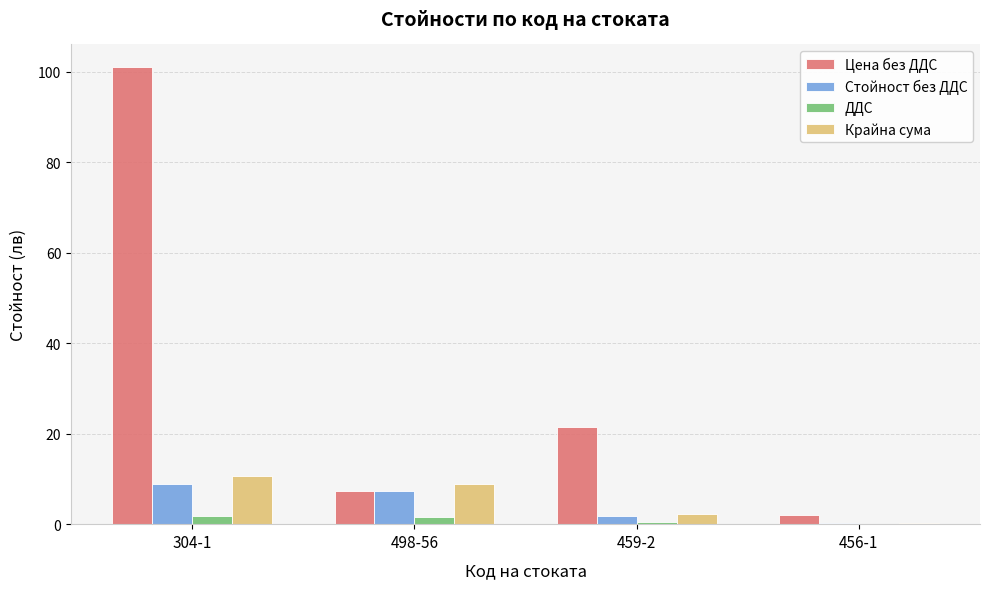

Between 304-1 and 498-56, which series saw the biggest shift?

Цена без ДДС